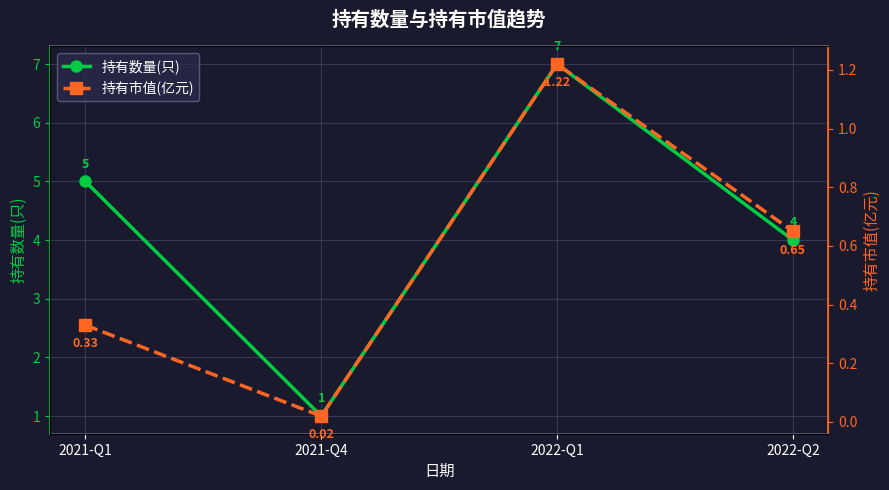

What is the difference between the 持有市值(亿元) values at 2021-Q4 and 2021-Q1?

0.3